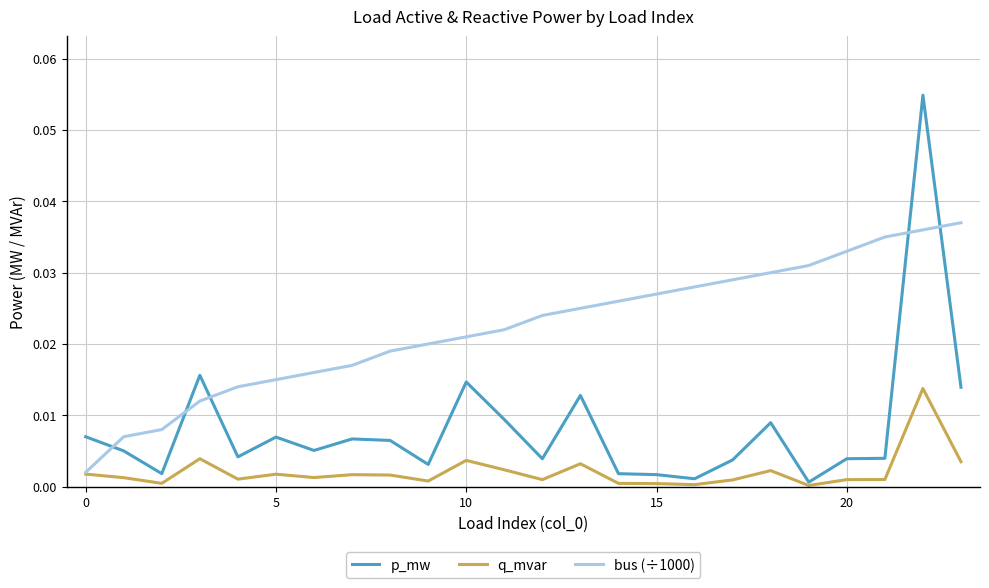

Which series has the largest total across all categories?

bus (÷1000)